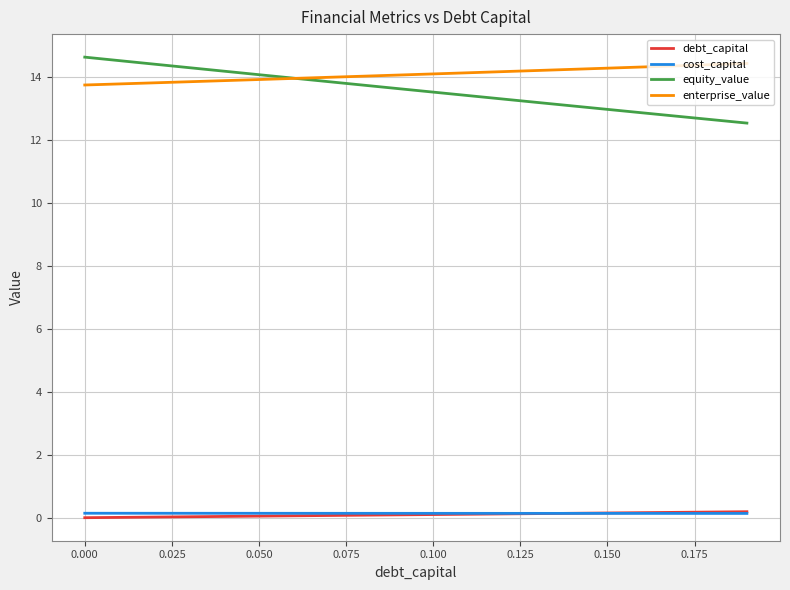

What is the minimum value for equity_value?

12.5